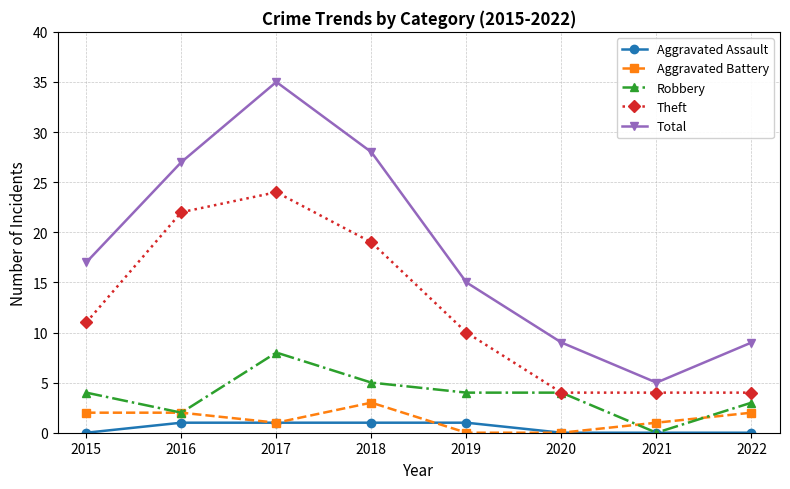

What is the difference between the maximum and minimum values in the Aggravated Assault series?

1